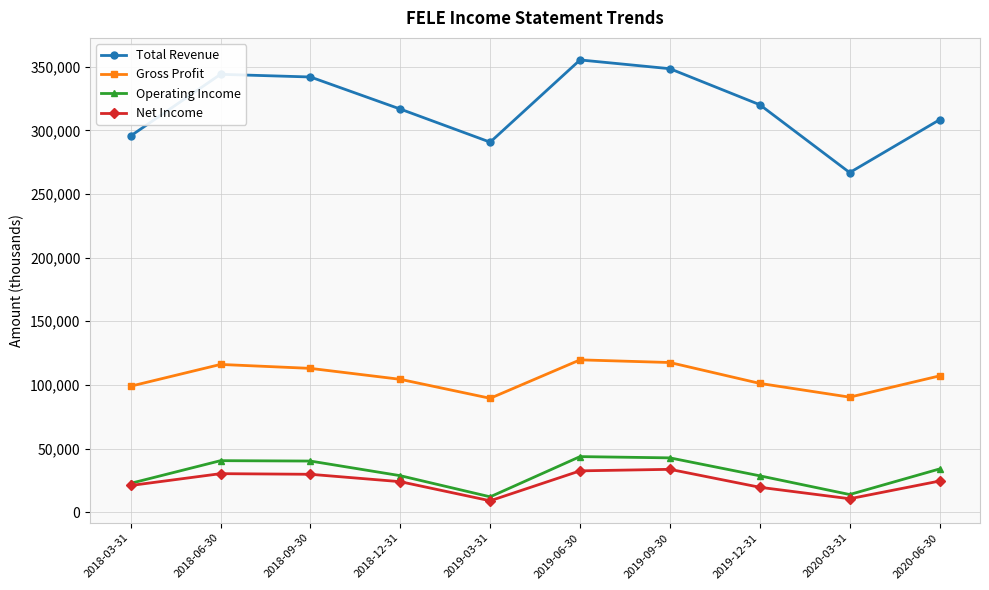

What is the total value across all series at 2018-06-30?

530900